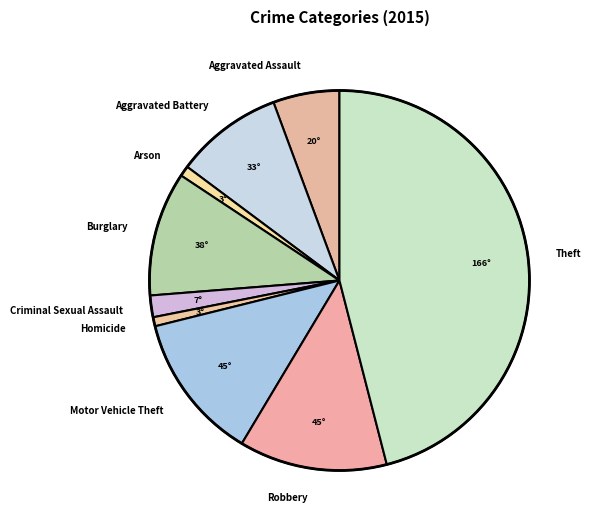

Do Aggravated Assault and Motor Vehicle Theft together represent more than half of the pie?

No